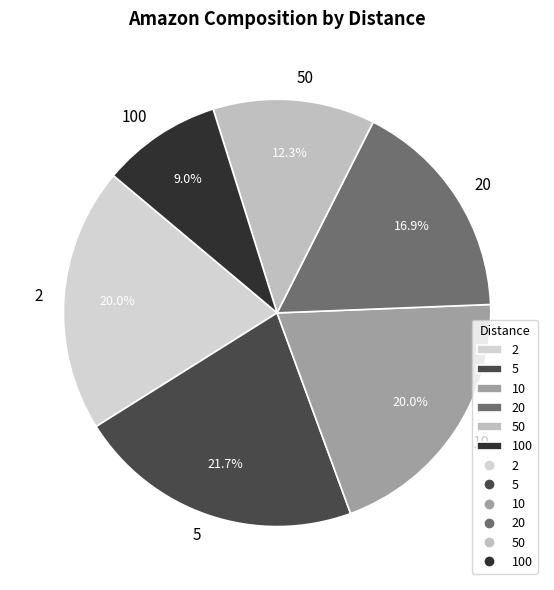

Which category has the biggest portion of the pie?

5